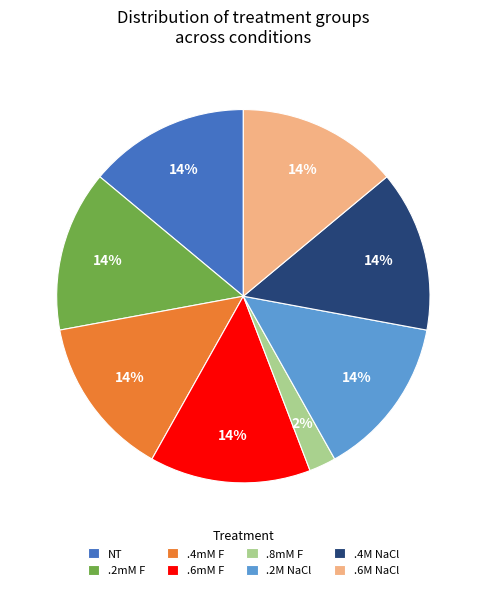

Combined, do .8mM F and .6mM F account for over 50%?

No